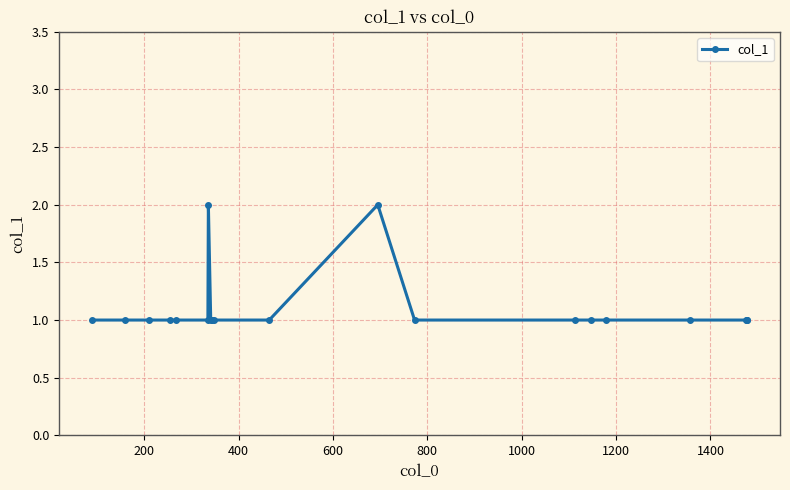

What is the greatest value displayed?

2